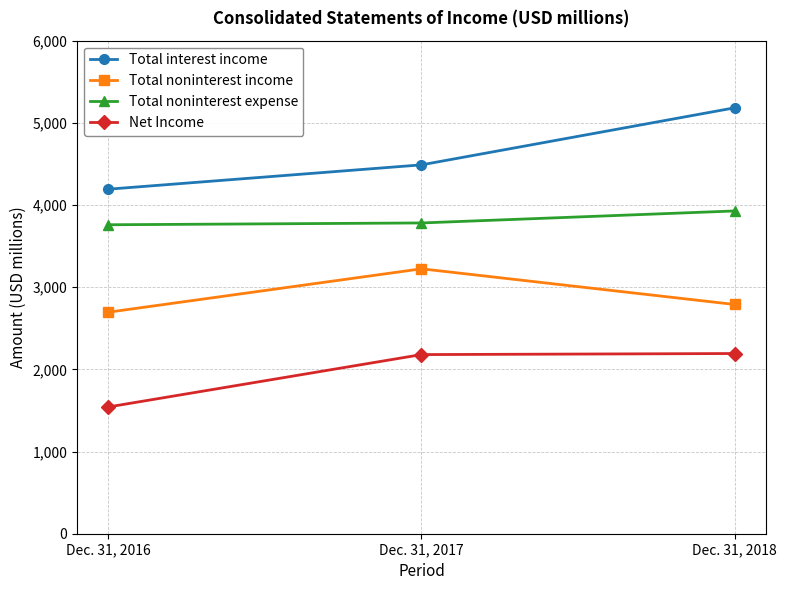

What is the difference between the maximum and second lowest values in the Total noninterest expense series?

146